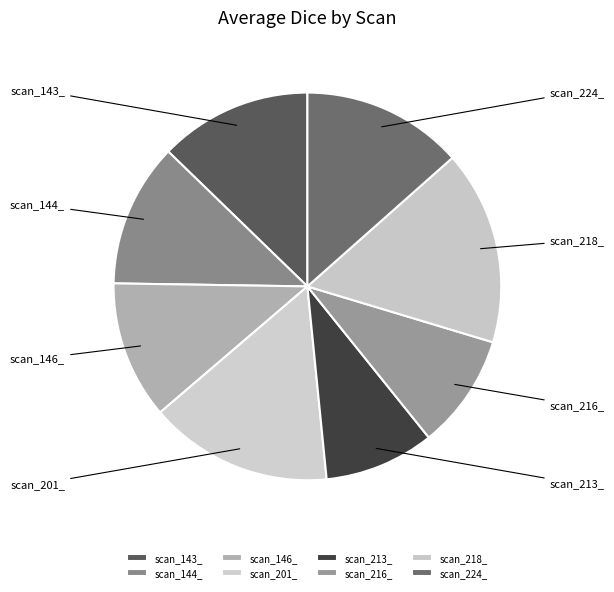

Which category has the smallest portion of the pie?

scan_213_